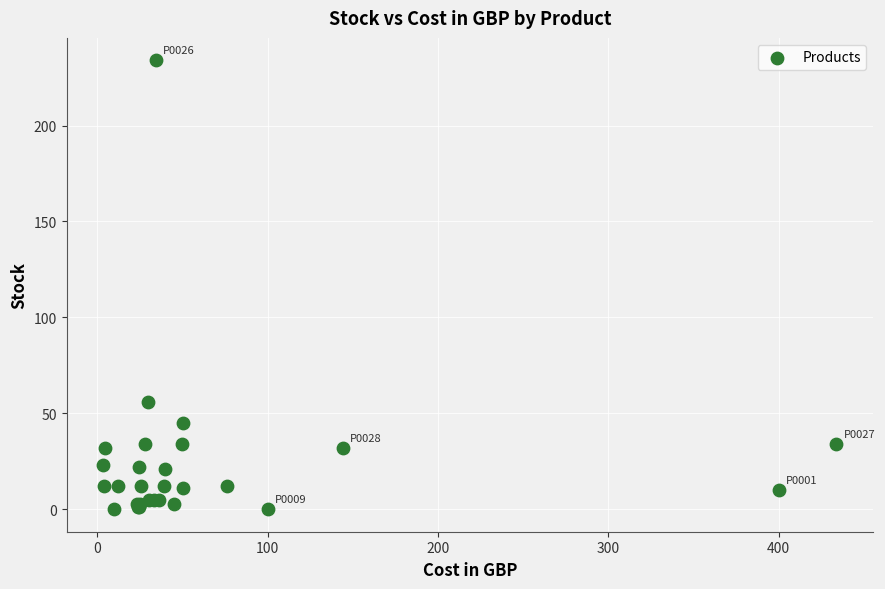

What Y value in the scatter plot is closest to 117?

56